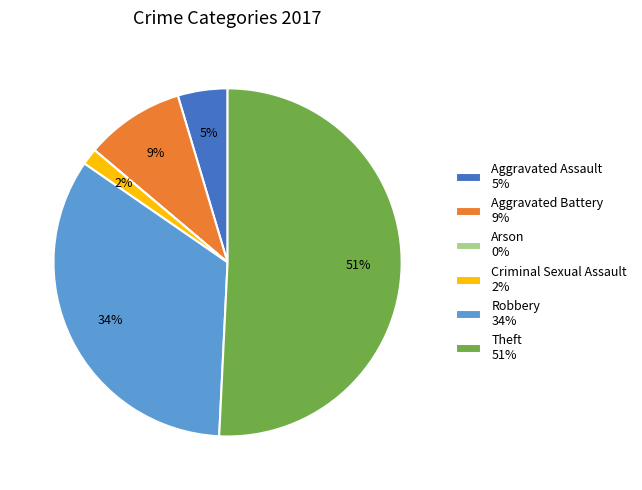

Between Criminal Sexual Assault 2% and Aggravated Assault 5%, which is larger?

Aggravated Assault 5%